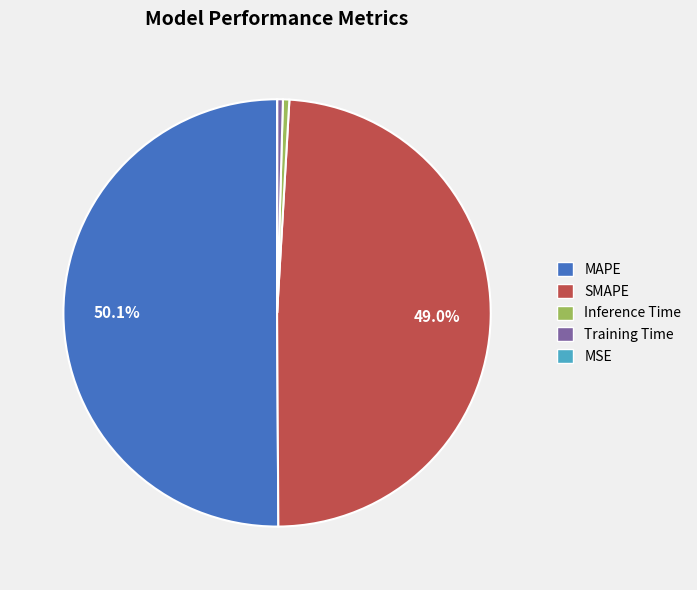

Which slice is the largest?

MAPE